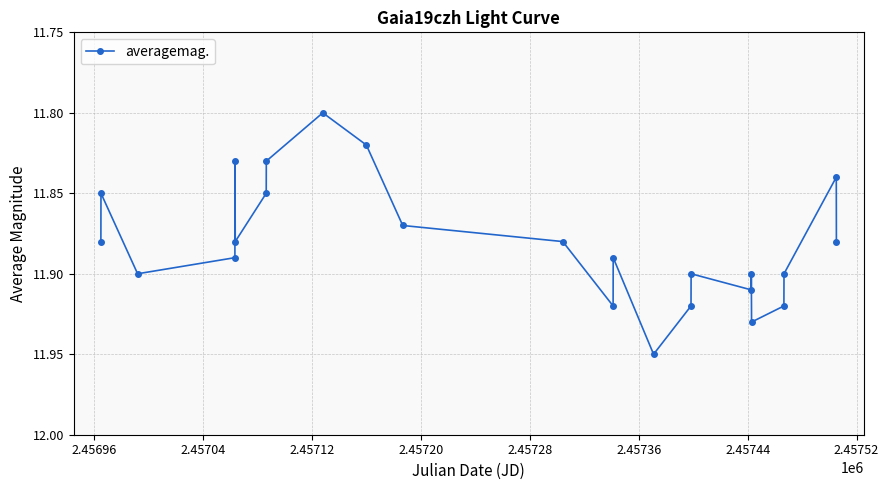

True or false: there are more than 1 points higher than both neighbors.

True